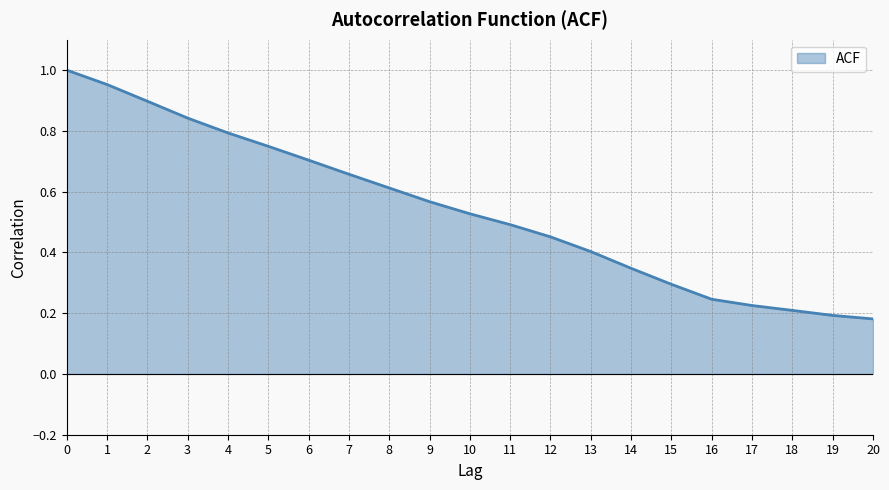

At which label is the value closest to 0?

20